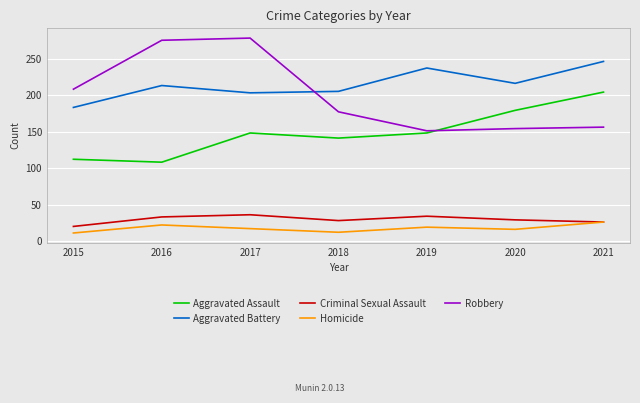

At which label does Homicide first exceed 17?

2016